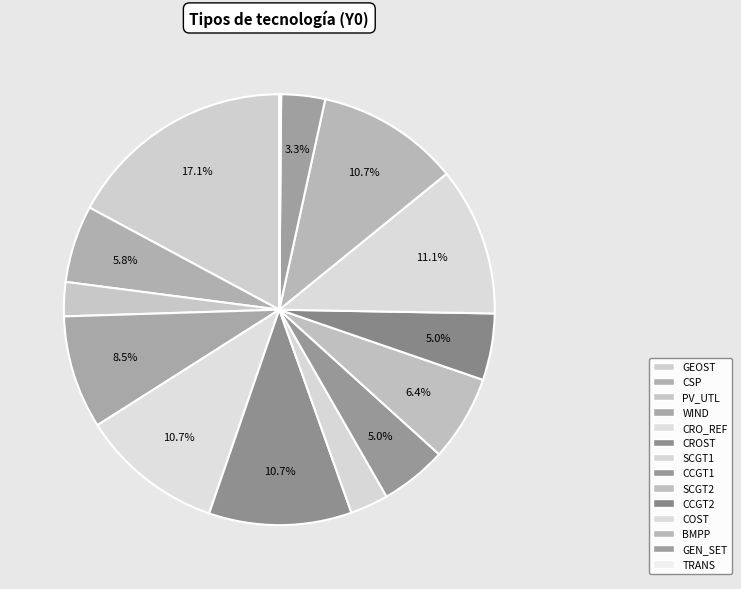

The CSP slice represents 6% of the pie. True or false?

True